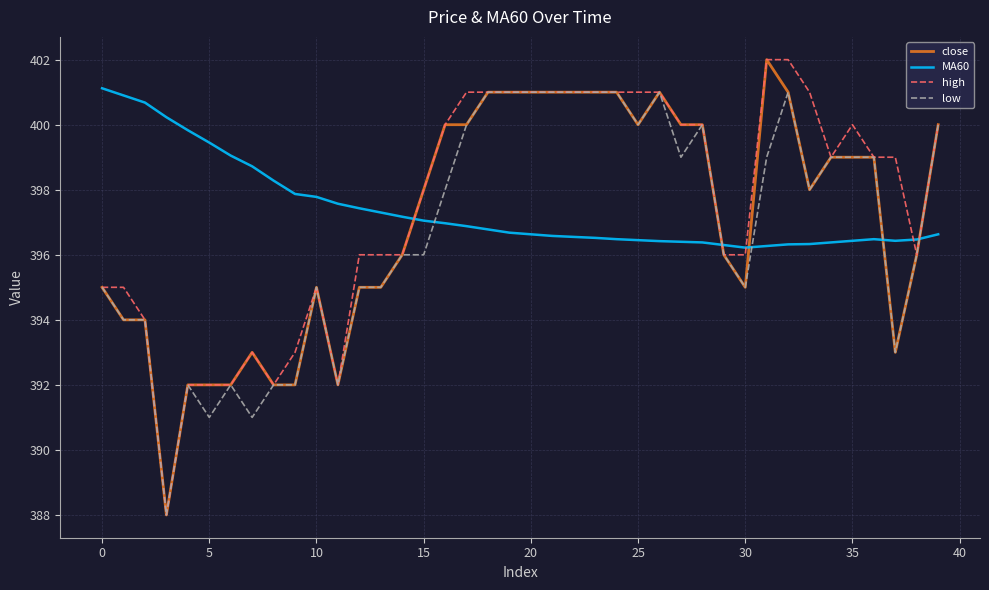

True or false: low has more than 0 points higher than both neighbors.

True